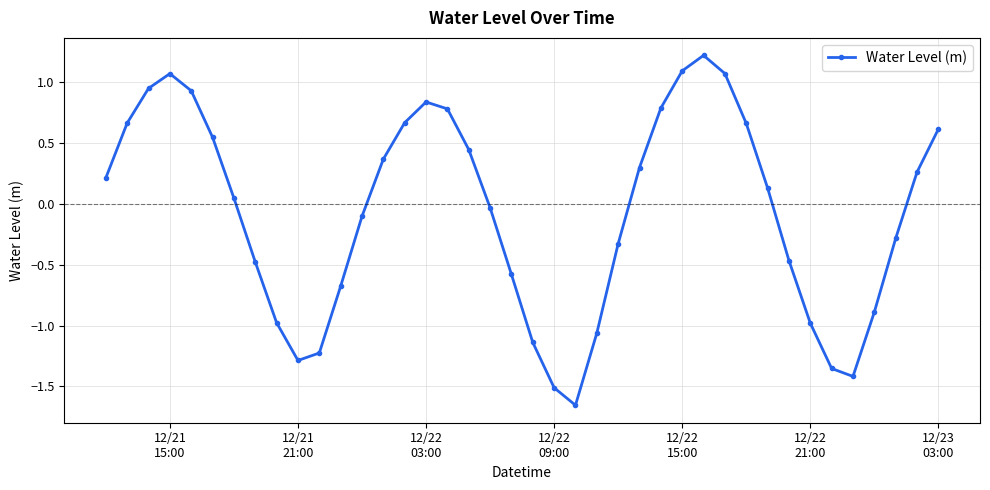

What is the difference between the second highest and minimum values?

2.8